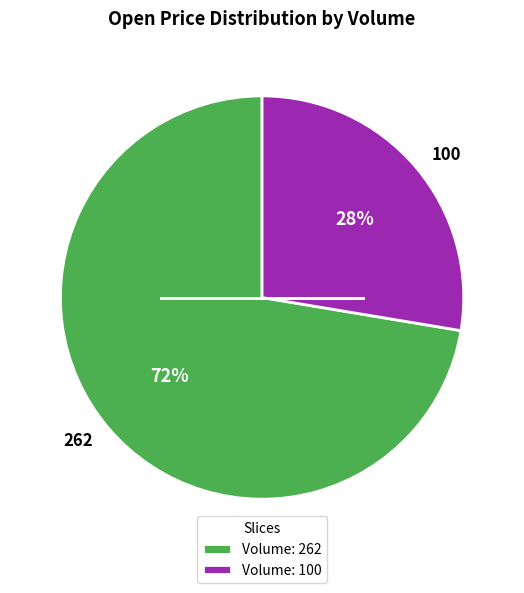

How many slices are in this pie chart?

2